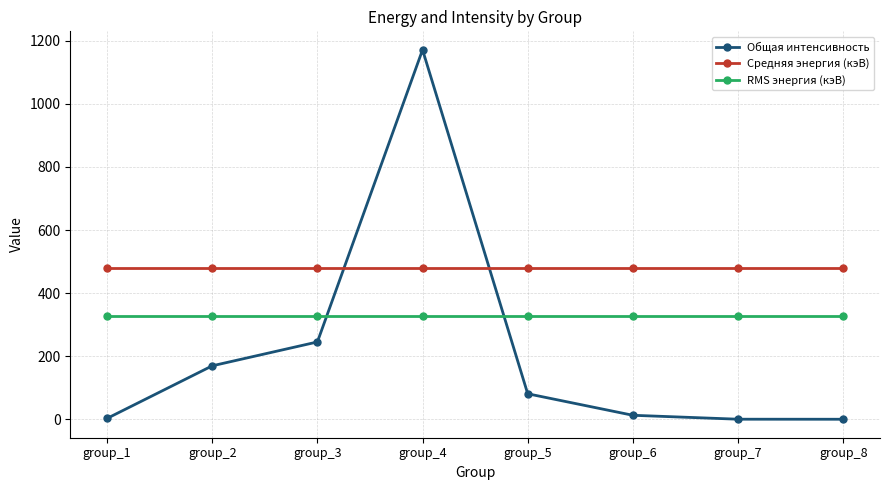

Which series has the largest total across all categories?

Средняя энергия (кэВ)